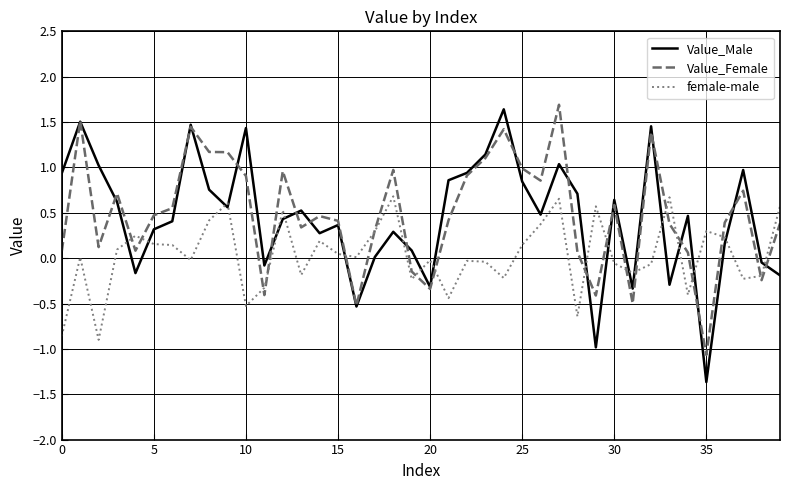

What is the minimum value shown in the chart?

-1.4